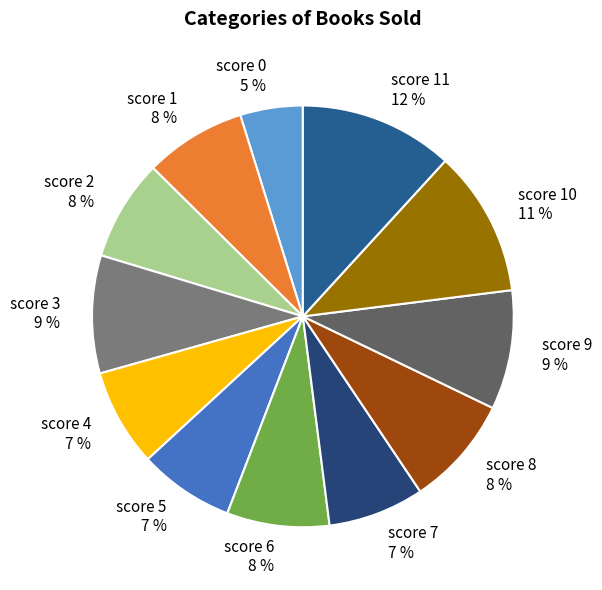

To the nearest percent, what is the average slice percentage?

8%